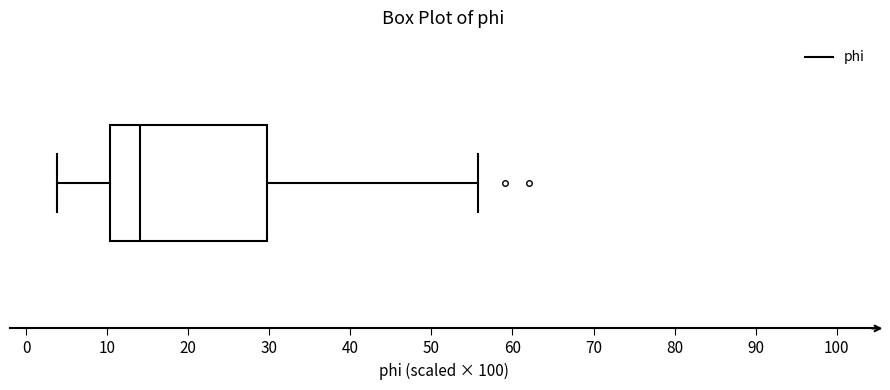

Transcribe this box plot: give where the median line is, the range the box spans, and where the two whiskers end, as read against the x-axis. The values are not printed on the chart, so give them approximately, as read against the axis.

median 14, box 10 to 30, whiskers 4 to 56